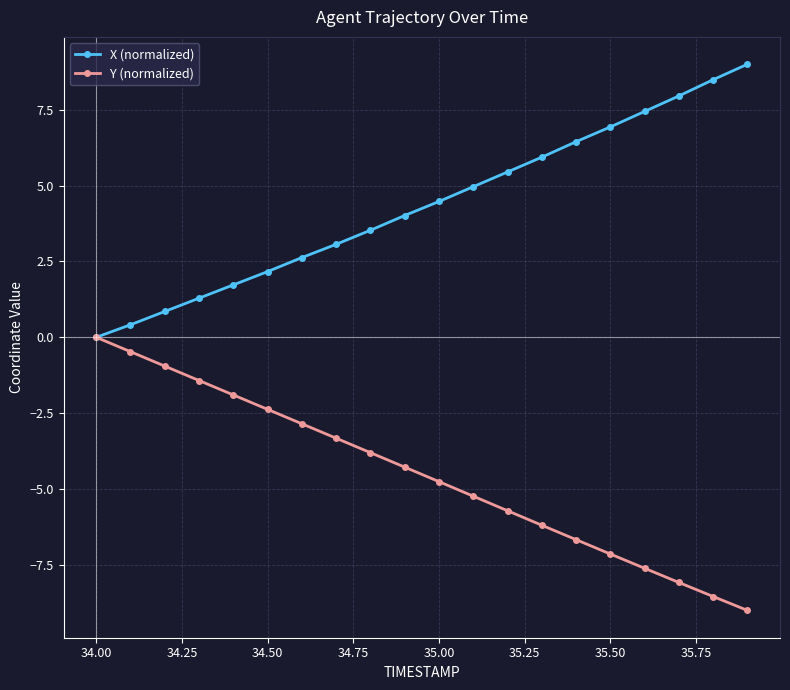

What is the lowest value of the Y (normalized) series?

-9.0